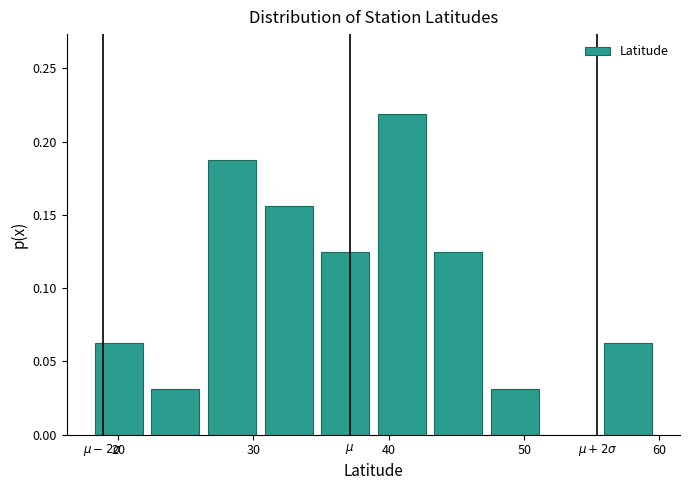

Over which range of the x-axis is the bar tallest?

39 to 43